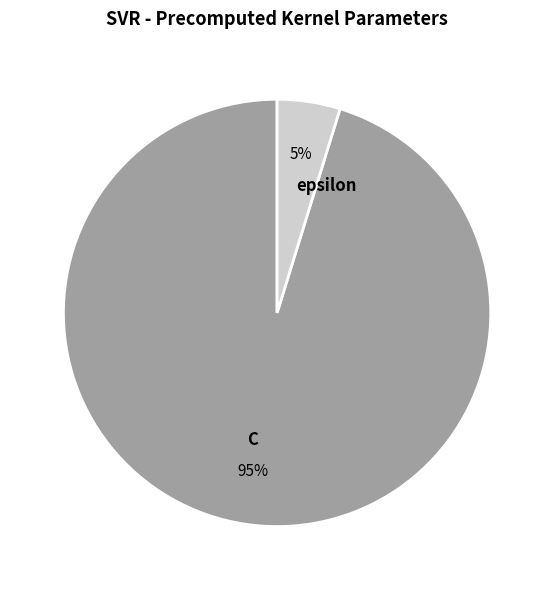

How many slices are in this pie chart?

2